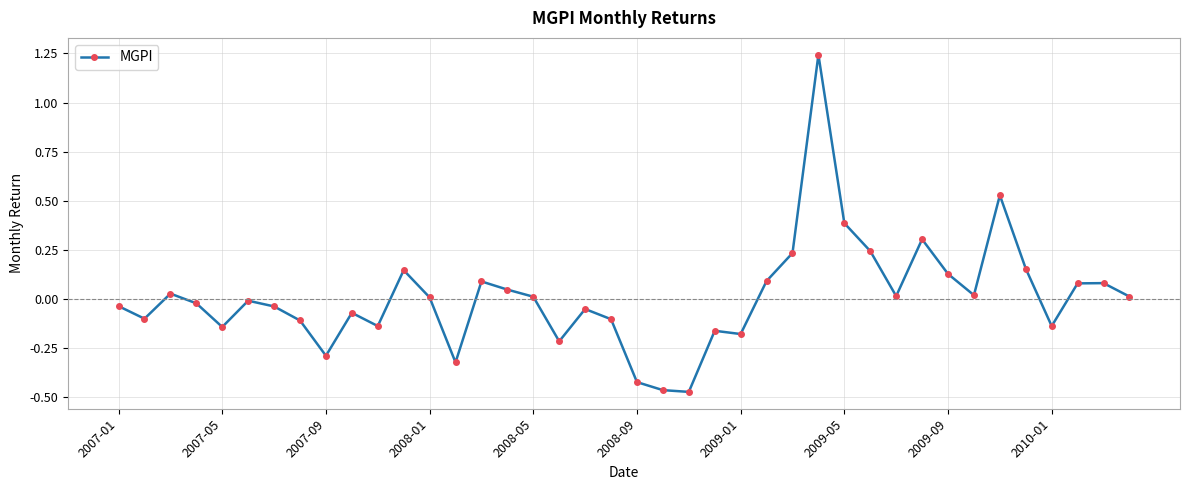

What is the sum of all values?

0.3